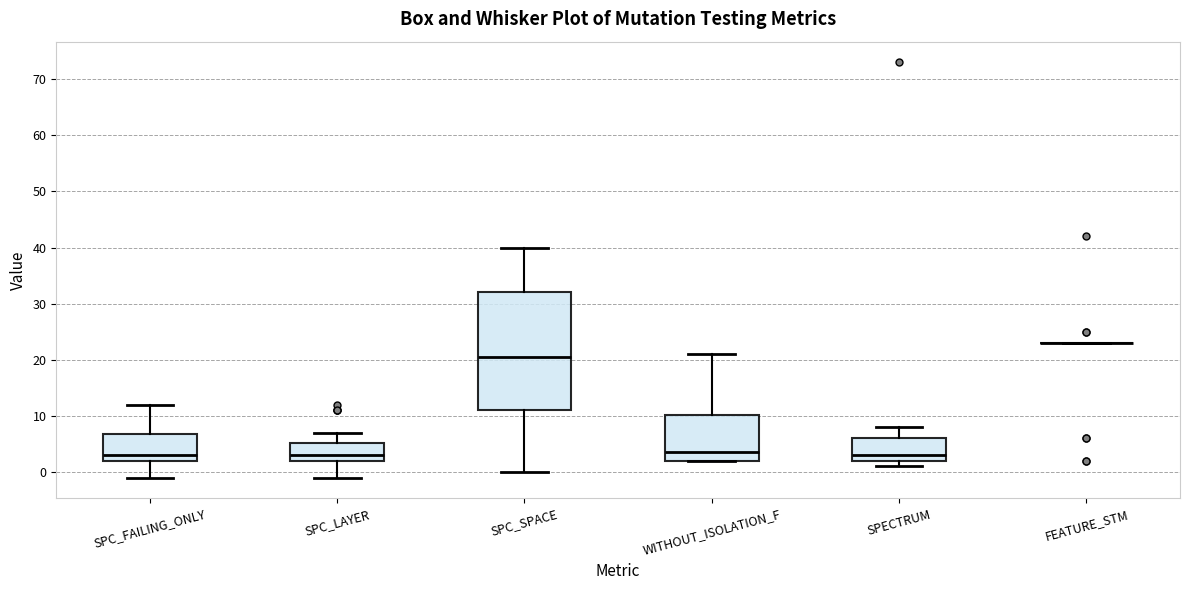

Reading left to right, transcribe this box plot: for each box, give where its median line is, the range the box spans, and where its two whiskers end, as read against the y-axis. The values are not printed on the chart, so give them approximately, as read against the axis.

SPC_FAILING_ONLY: median 3, box 2 to 7, whiskers -1 to 12
SPC_LAYER: median 3, box 2 to 5, whiskers -1 to 7
SPC_SPACE: median 21, box 11 to 32, whiskers 0 to 40
WITHOUT_ISOLATION_F: median 4, box 2 to 10, whiskers 2 to 21
SPECTRUM: median 3, box 2 to 6, whiskers 1 to 8
FEATURE_STM: box collapsed to a line at 23, whiskers 23 to 23